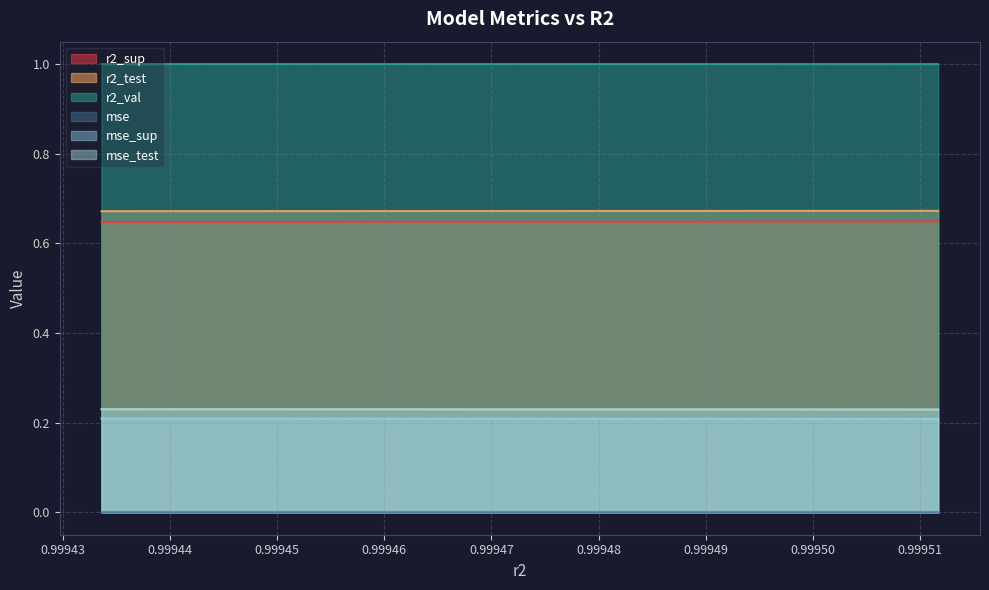

Between model_10_36_5 and model_10_36_7, which series saw the biggest shift?

r2_sup